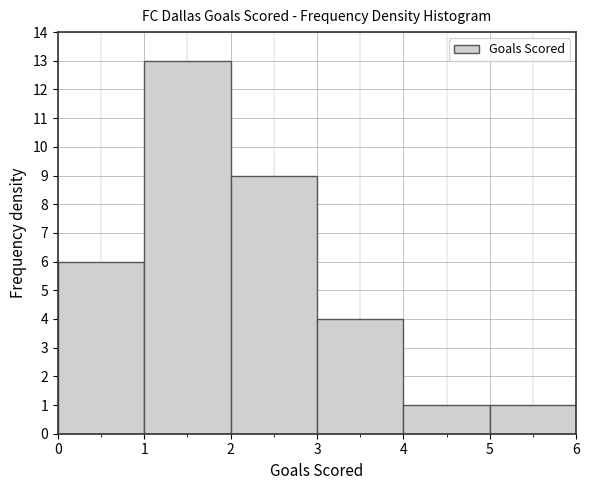

What is the height of the bar covering 4 to 5 on the x-axis? The values are not printed on the chart, so give them approximately, as read against the axis.

1